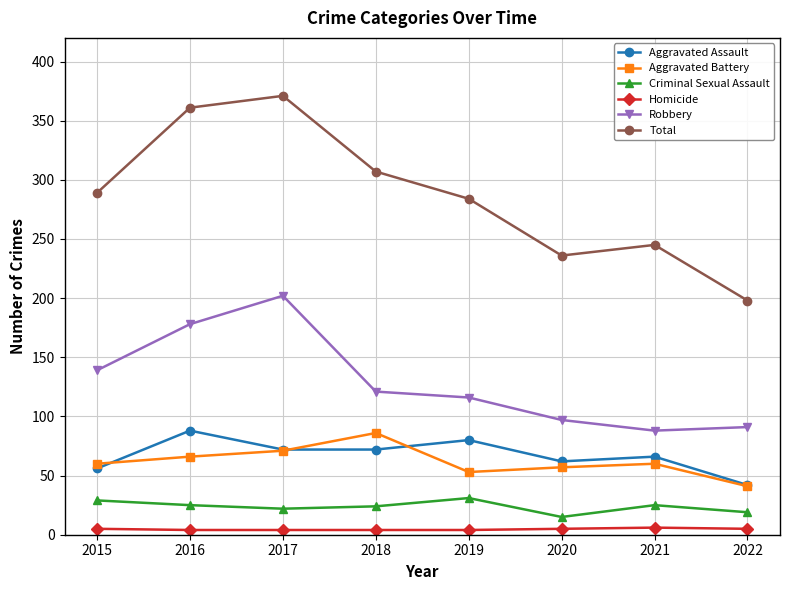

True or false: Total and Homicide cross at least once.

False